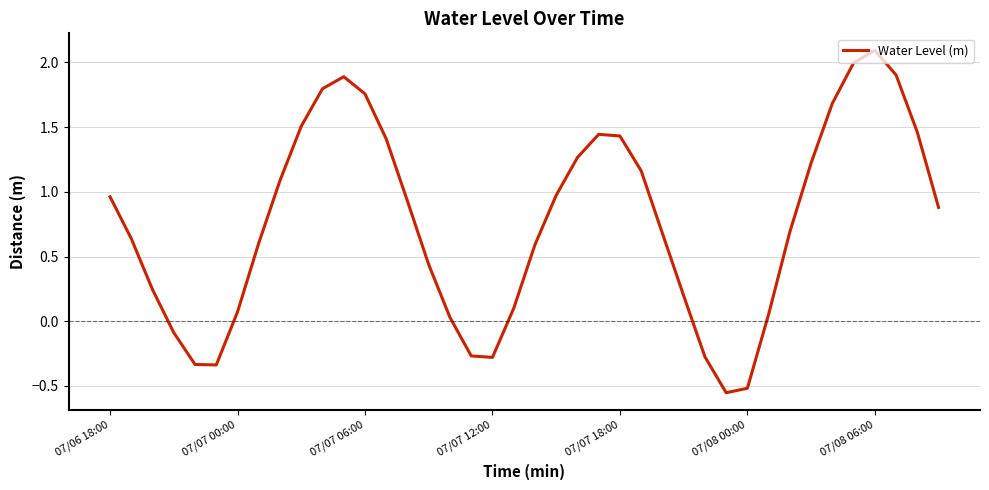

What is the greatest value displayed?

2.1